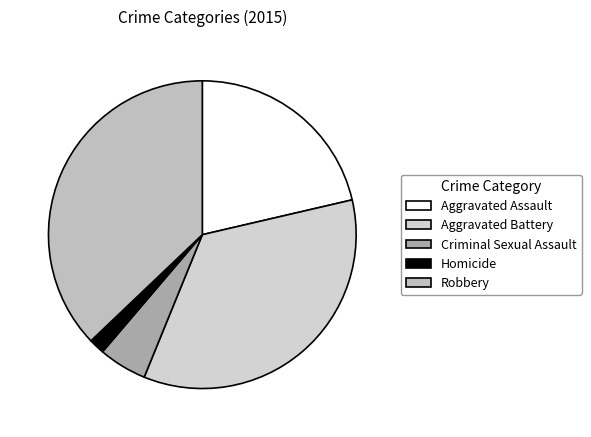

To the nearest percent, what is the difference between the largest and smallest slice percentages?

35%